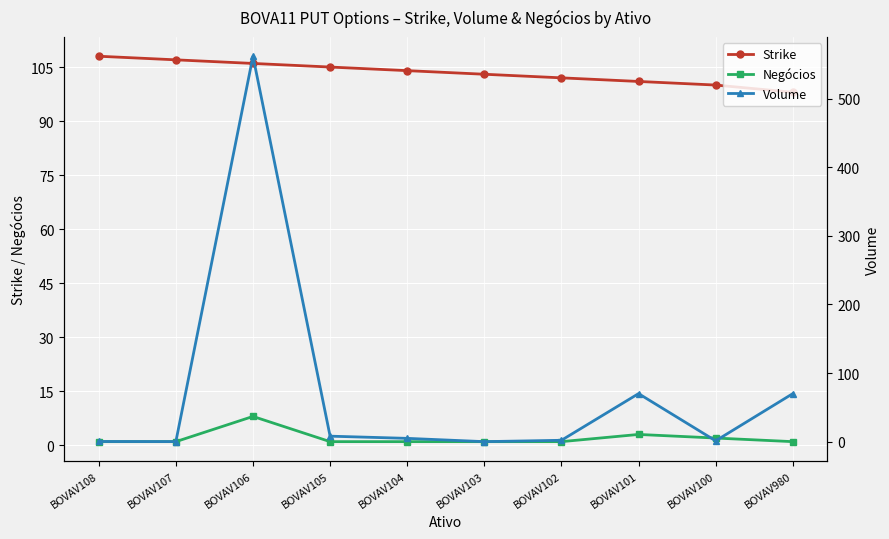

At which label is Volume closest to 280?

BOVAV101